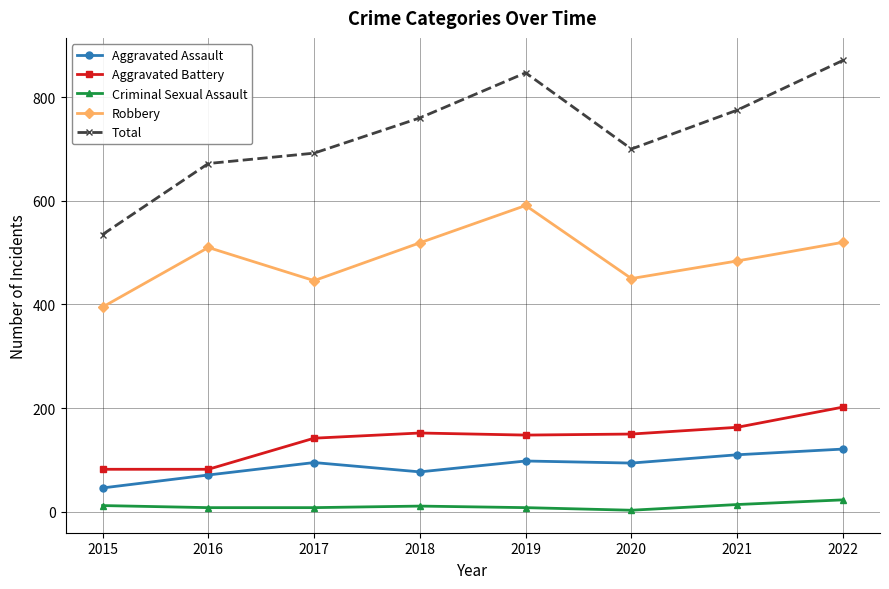

Which series has the largest total across all categories?

Total